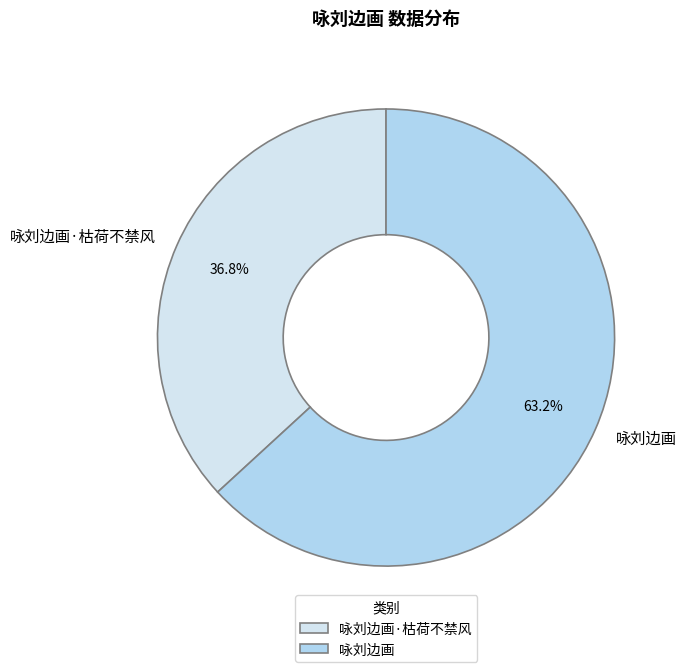

How many slices are in this pie chart?

2